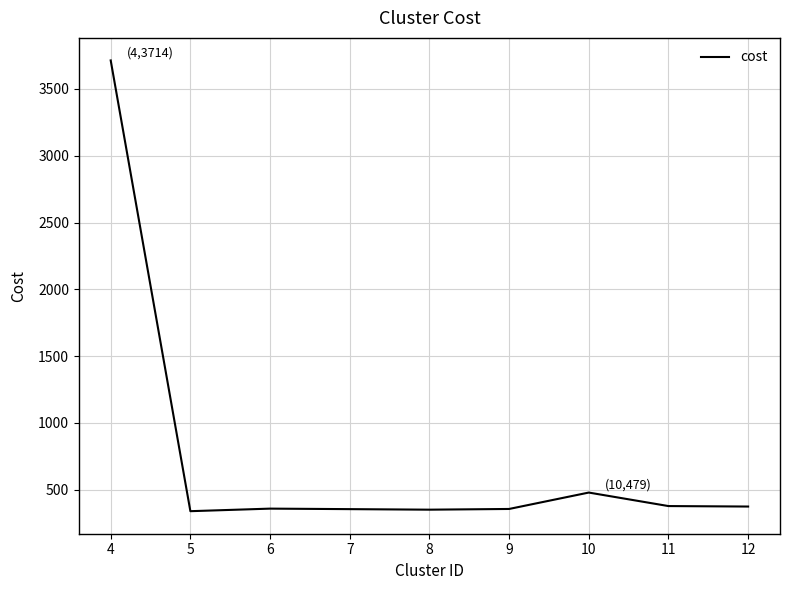

What is the sum of the values at 9 and 12?

730.1